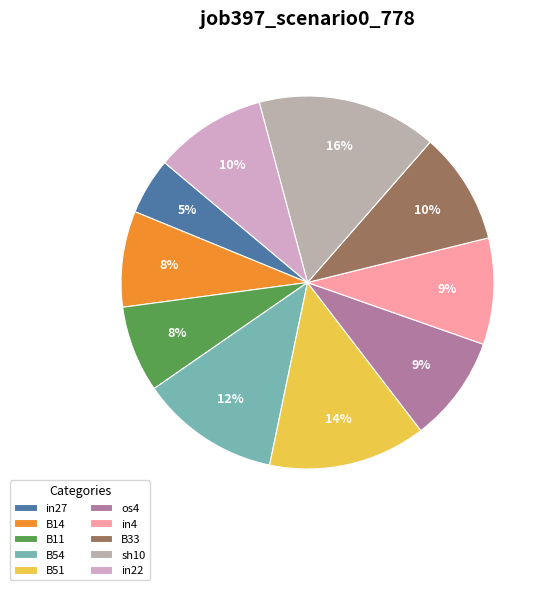

Count the number of slices in the pie.

10